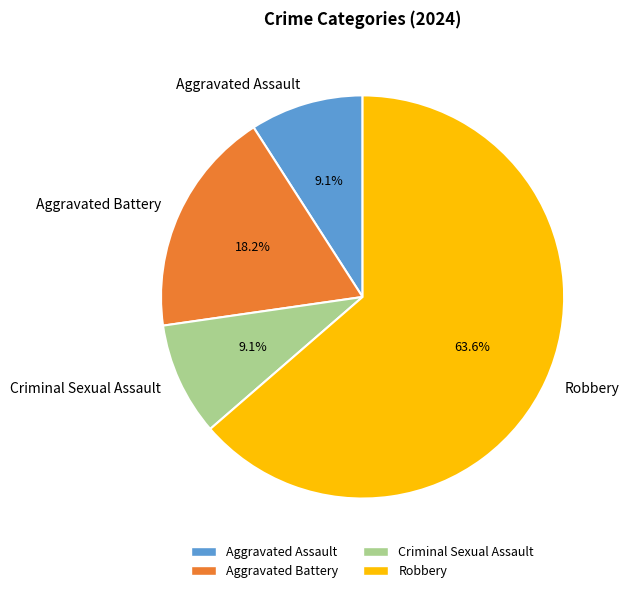

What percentage is the Aggravated Battery slice, to the nearest percent?

18%